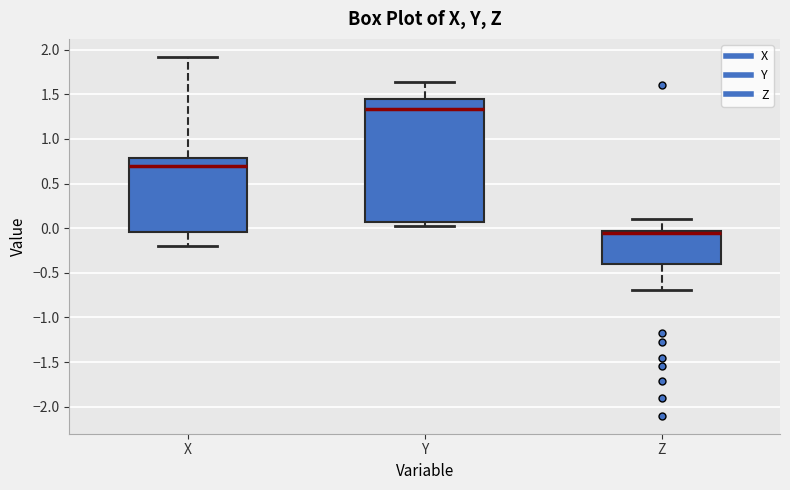

Where does the upper whisker of the box for Z end on the y-axis? The values are not printed on the chart, so give them approximately, as read against the axis.

0.10